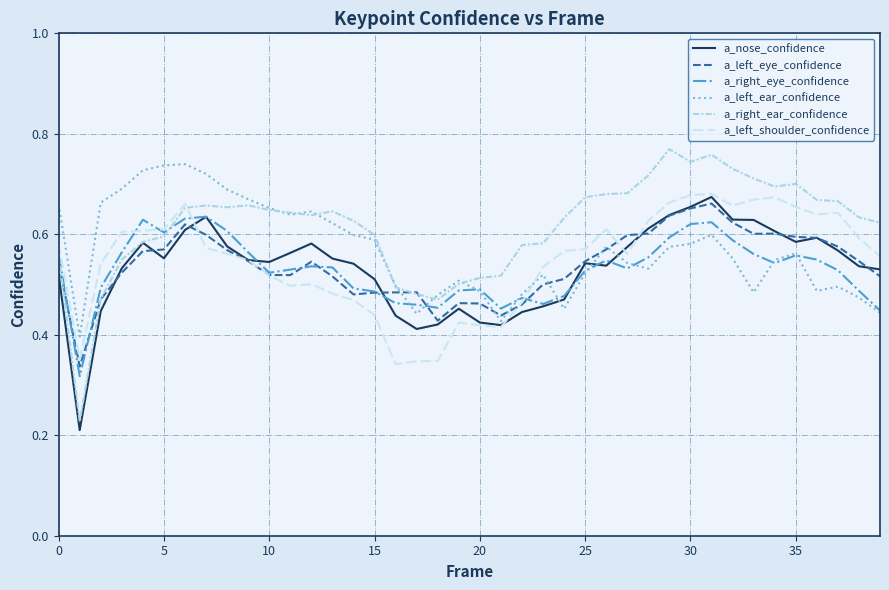

At which category is the sum across all series the highest?

31